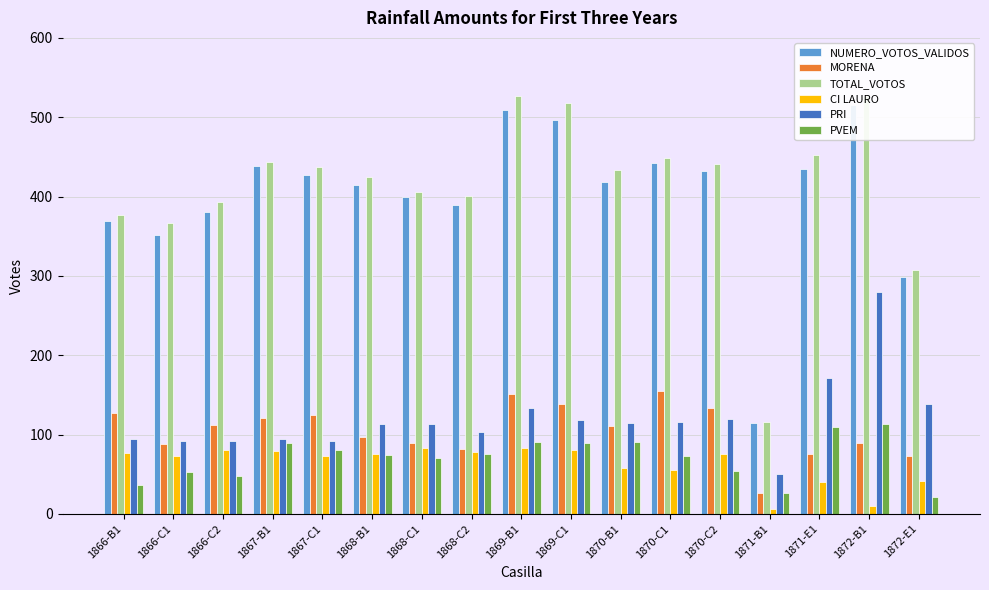

Where is NUMERO_VOTOS_VALIDOS nearest to the value 315?

1872-E1